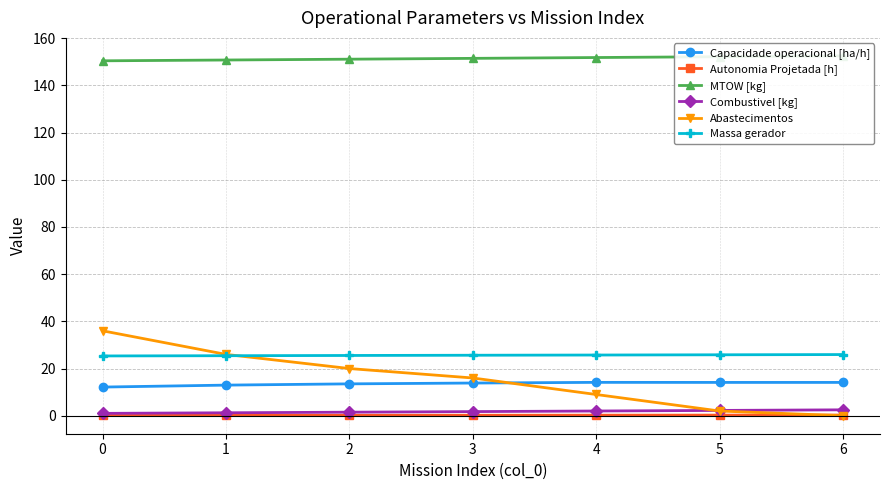

Reading left to right, extract all data points from this chart.

Capacidade operacional [ha/h]: 12.1	13.0	13.5	13.9	14.1	14.1	14.1
Autonomia Projetada [h]: 0.1	0.1	0.2	0.2	0.2	0.3	0.3
MTOW [kg]: 150.4	150.8	151.1	151.5	151.8	152.2	152.5
Combustivel [kg]: 1.0	1.2	1.5	1.8	2.0	2.2	2.5
Abastecimentos: 36.0	26.0	20.0	16.0	9.0	2.0	0.0
Massa gerador: 25.3	25.4	25.5	25.6	25.7	25.8	25.9